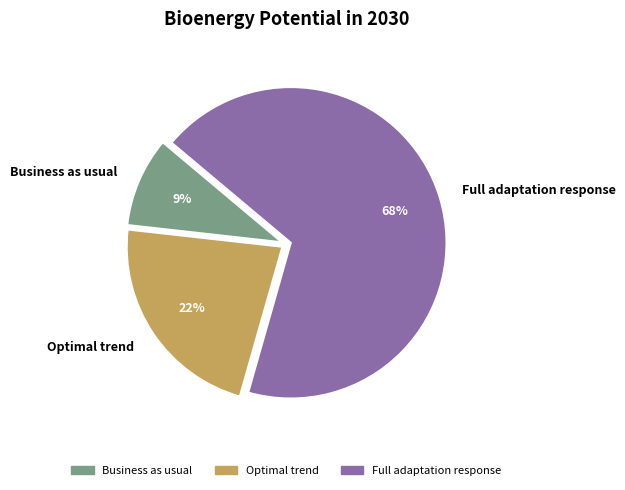

Is there any slice that represents more than half of the pie?

Yes